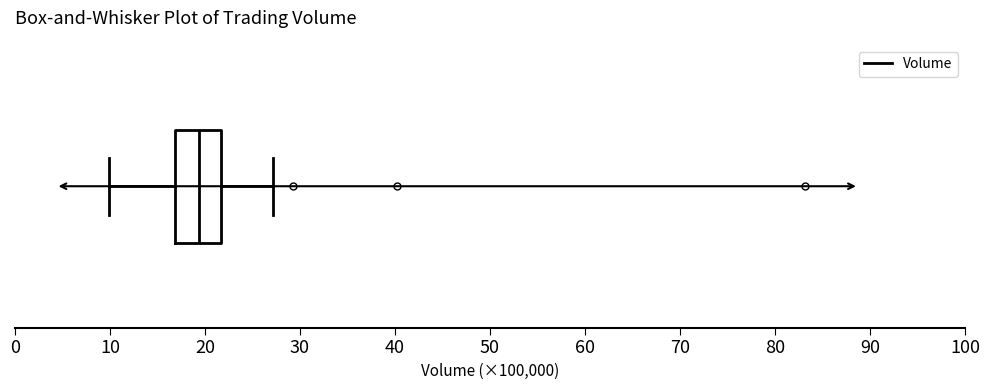

Where does the right whisker of the box end on the x-axis? The values are not printed on the chart, so give them approximately, as read against the axis.

27